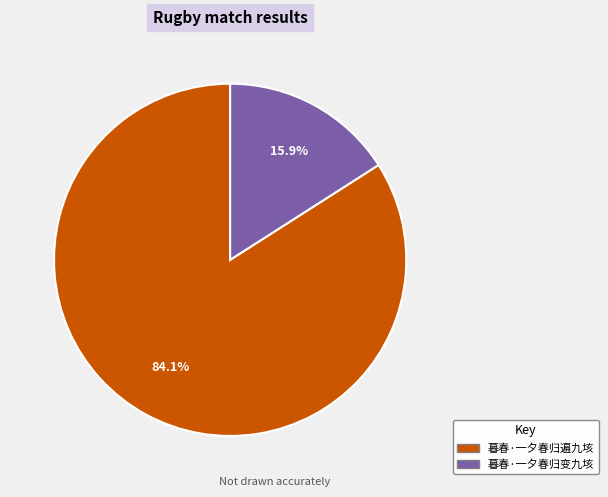

To the nearest percent, what is the combined percentage of 暮春·一夕春归变九垓 and 暮春·一夕春归遍九垓?

100%